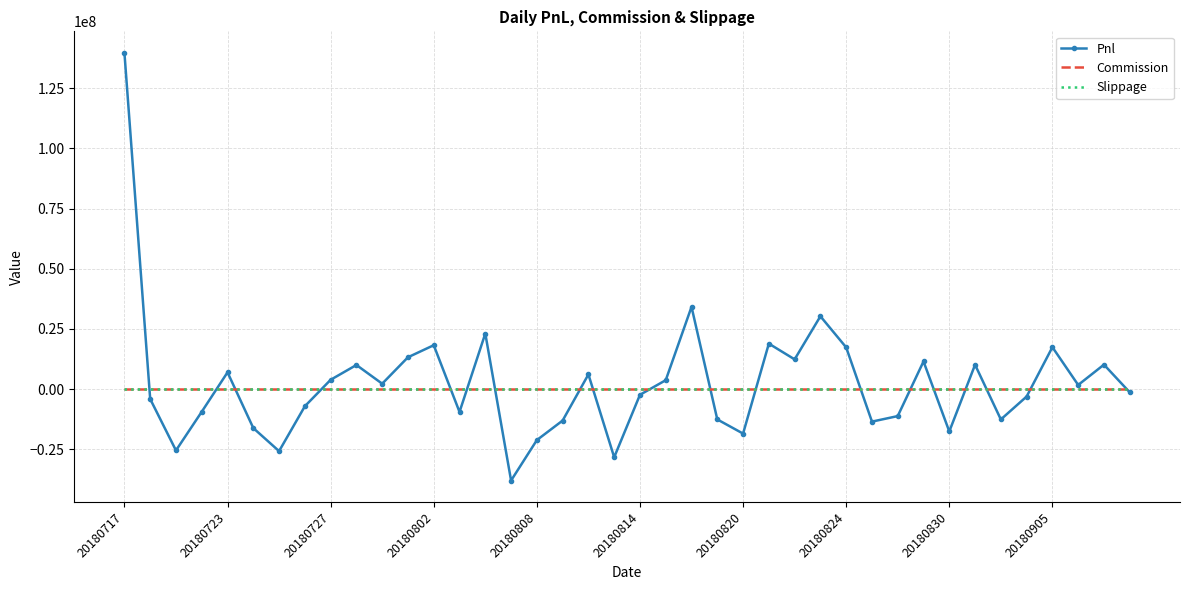

Reading left to right, list all the values displayed in this chart.

Pnl: 139709221.8	-4102285.0	-25464580.0	-9388595.0	6973755.0	-16173460.0	-25751380.0	-7108490.0	3879170.0	10026750.0	2255845.0	13236140.0	18238685.0	-9471775.0	23098695.0	-37961952.6	-21164380.0	-13050374.9	6108440.0	-28290736.4	-2349876.2	3716005.0	34170980.0	-12582080.0	-18462917.2	18893575.0	12359905.0	30261435.0	17328665.0	-13489205.0	-11192855.0	11502795.0	-17582389.8	10127375.0	-12590350.0	-3077276.1	17422440.0	1732050.0	10169910.0	-1322460.0
Commission: 0.0	0.0	0.0	0.0	0.0	0.0	0.0	0.0	0.0	0.0	0.0	0.0	0.0	0.0	0.0	0.0	0.0	0.0	0.0	0.0	0.0	0.0	0.0	0.0	0.0	0.0	0.0	0.0	0.0	0.0	0.0	0.0	0.0	0.0	0.0	0.0	0.0	0.0	0.0	0.0
Slippage: 0.0	0.0	0.0	0.0	0.0	0.0	0.0	0.0	0.0	0.0	0.0	0.0	0.0	0.0	0.0	0.0	0.0	0.0	0.0	0.0	0.0	0.0	0.0	0.0	0.0	0.0	0.0	0.0	0.0	0.0	0.0	0.0	0.0	0.0	0.0	0.0	0.0	0.0	0.0	0.0